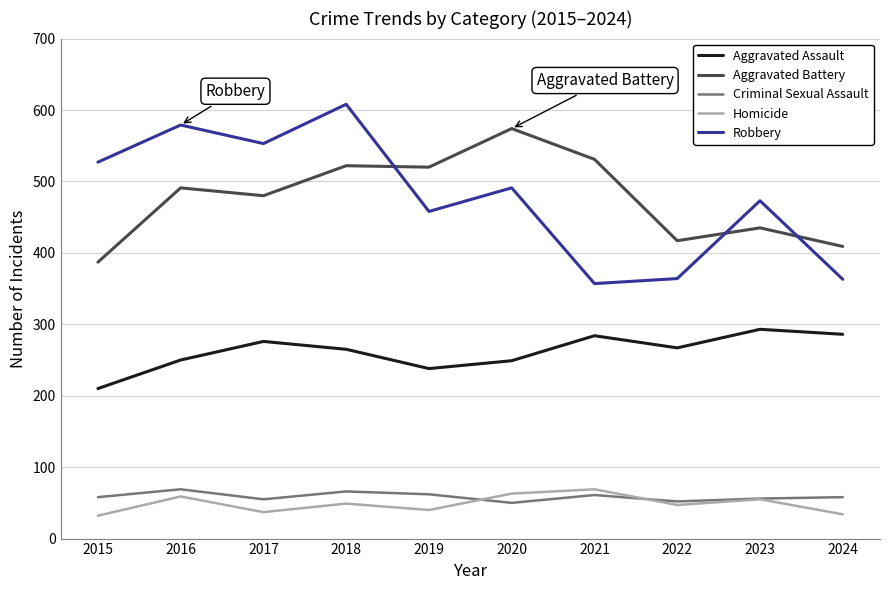

True or false: Homicide and Criminal Sexual Assault intersect in this chart.

True